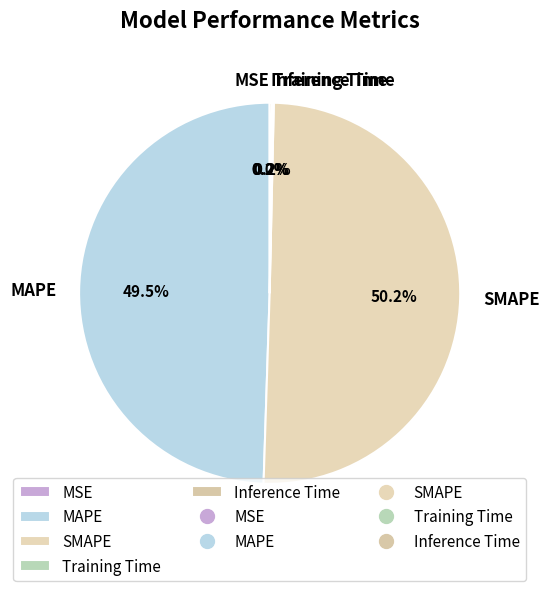

What is the ratio of the value at MAPE to the value at SMAPE?

1.0